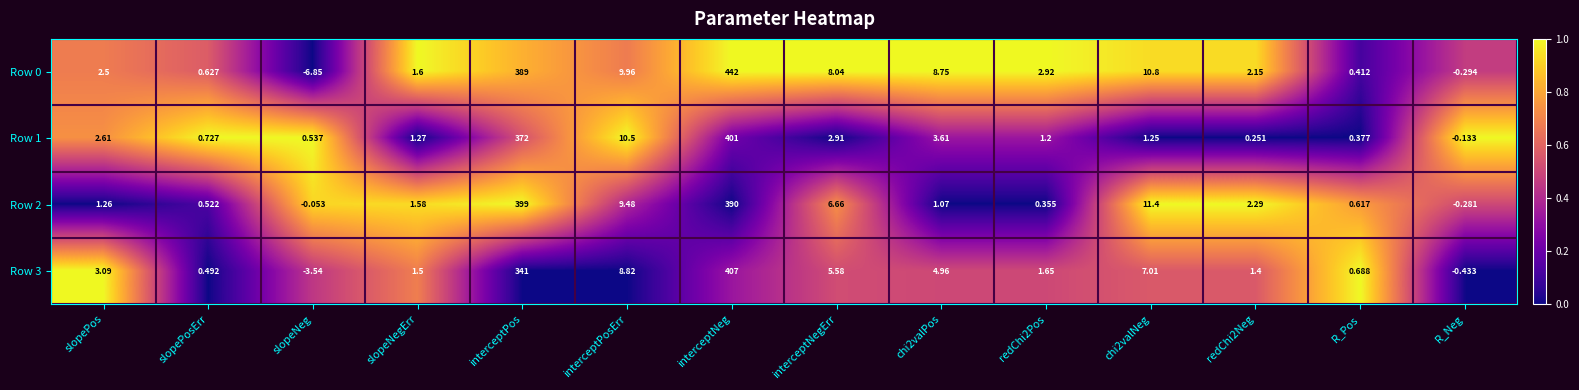

Which category has the lowest value in the Row 3 series?

slopeNeg